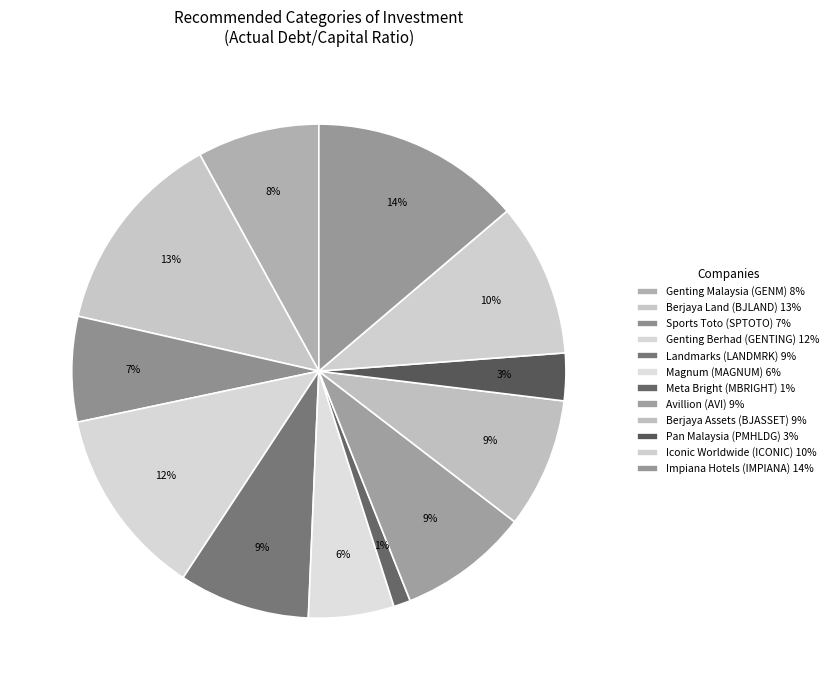

To the nearest percent, what is the average slice percentage?

8%